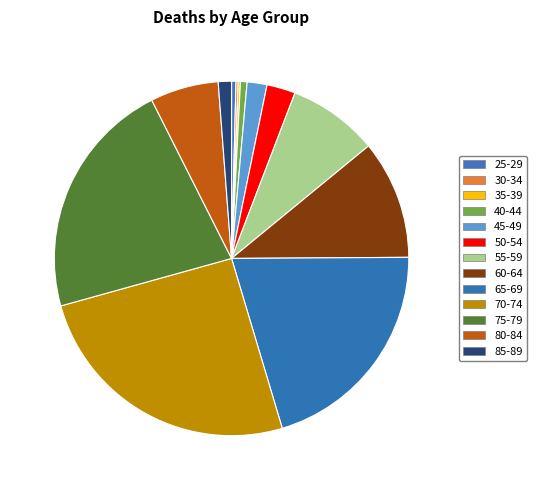

How much of the chart is everything except 75-79?

78.1%